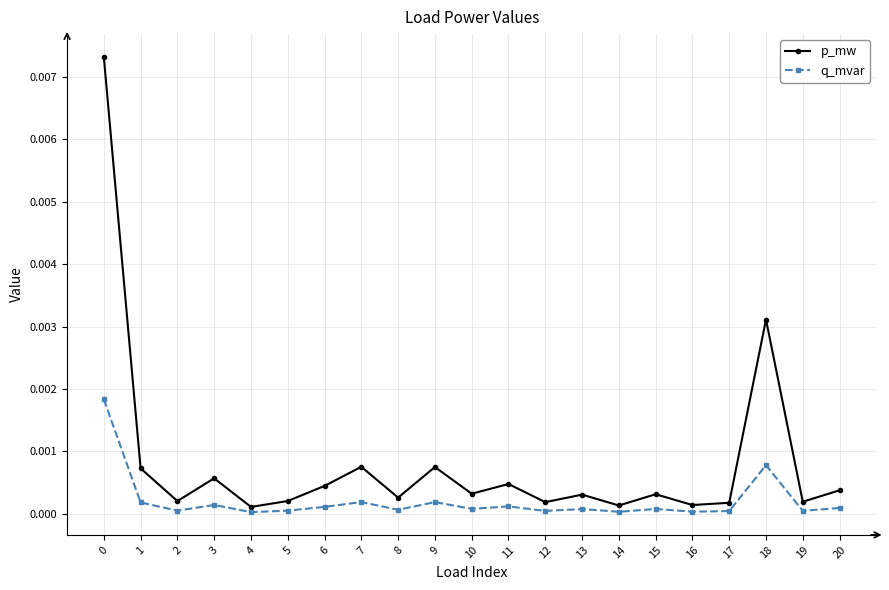

At which category does p_mw reach its first local peak?

3